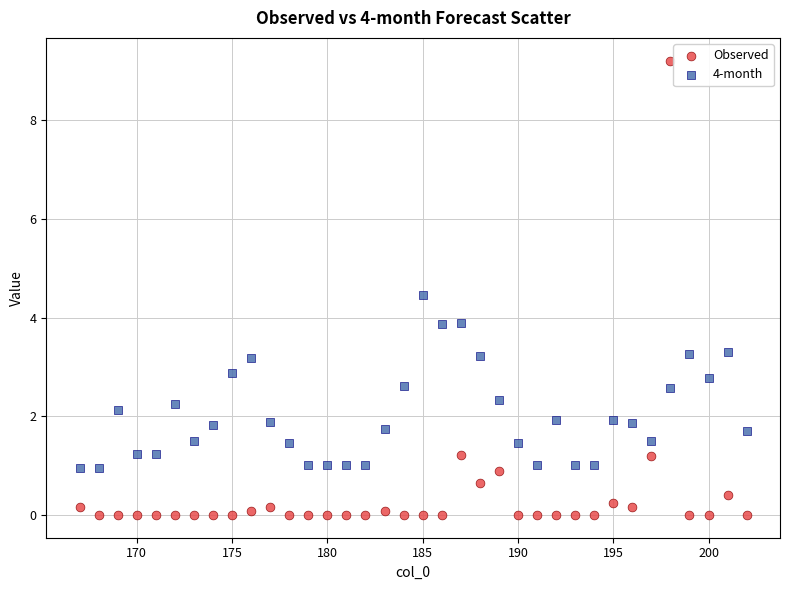

Which series has the widest spread of Y values?

Observed